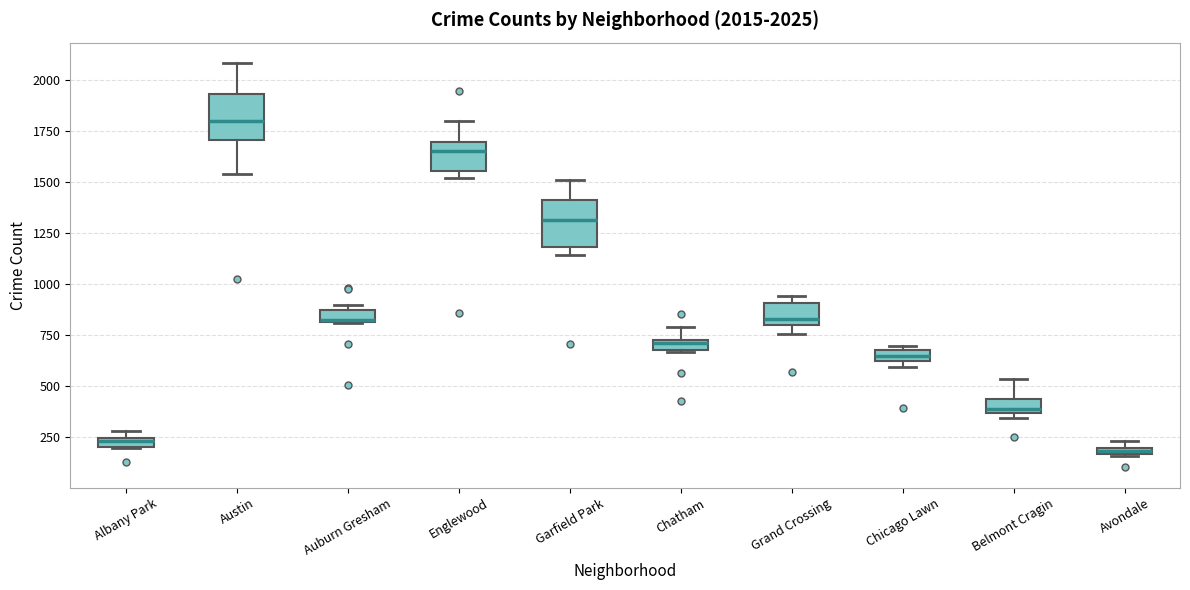

Which box's median line is the highest?

Austin